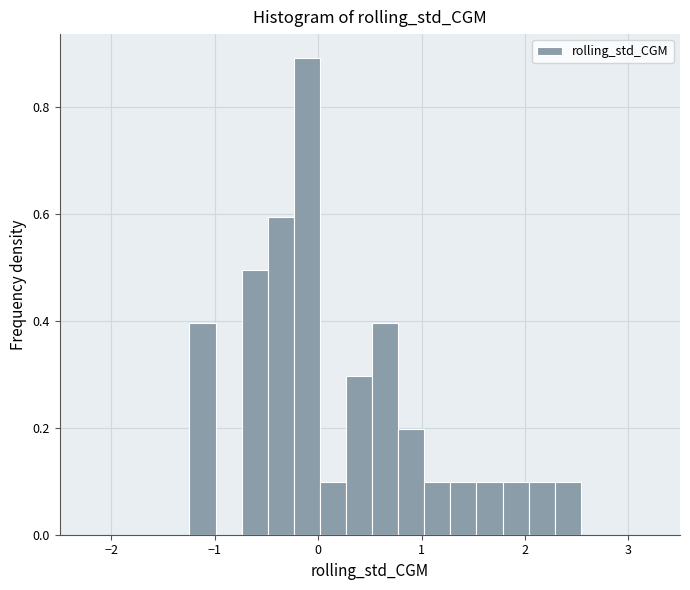

Around what value on the x-axis is the tallest bar? Give the approximate position of its centre, as read against the axis.

-0.1